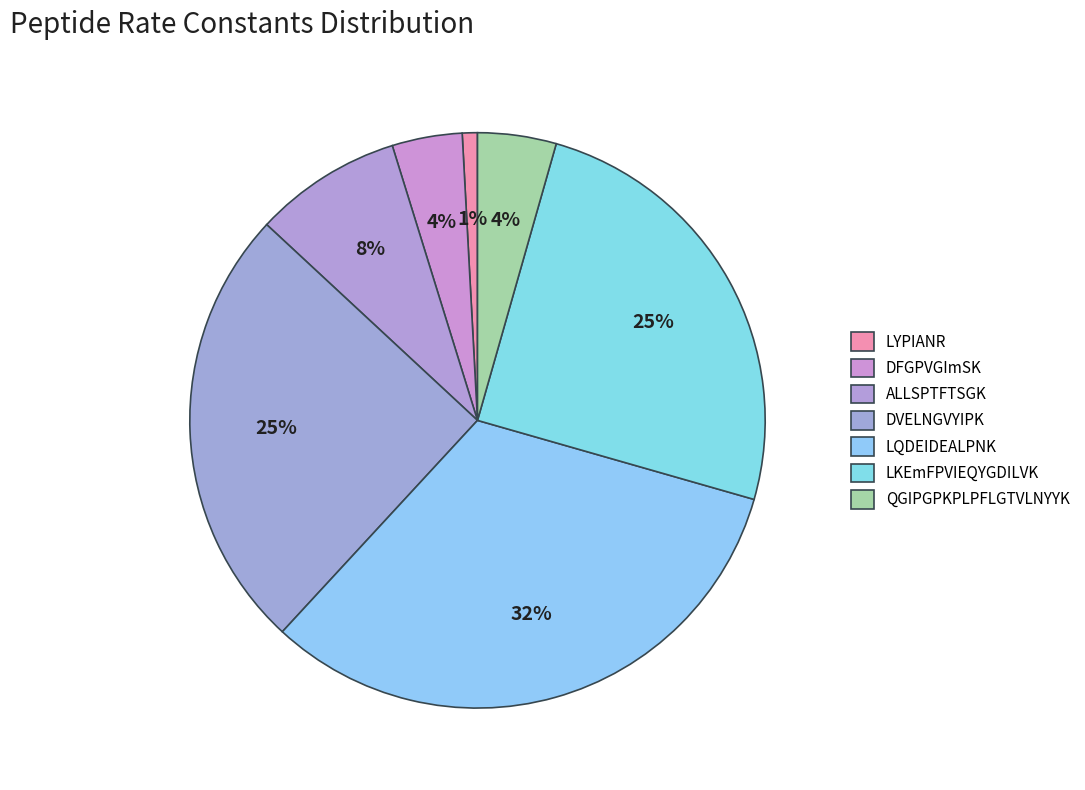

Which slice is the largest?

LQDEIDEALPNK